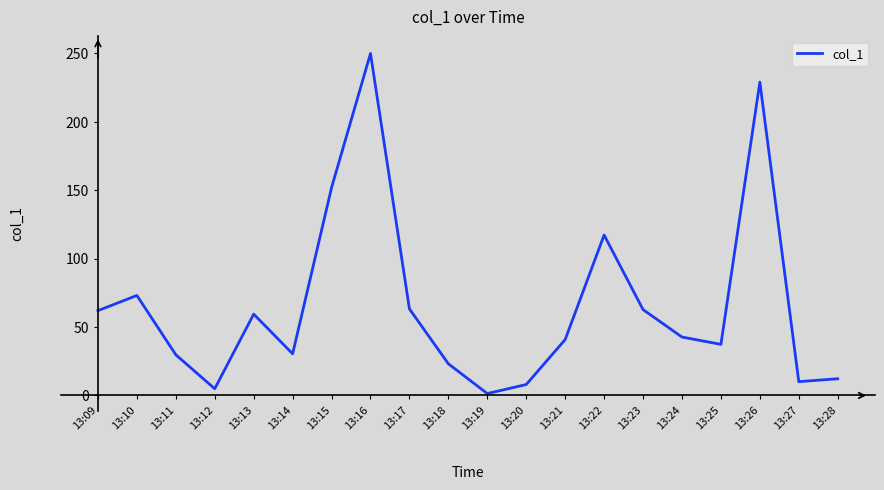

What is the maximum value shown in the chart?

249.8